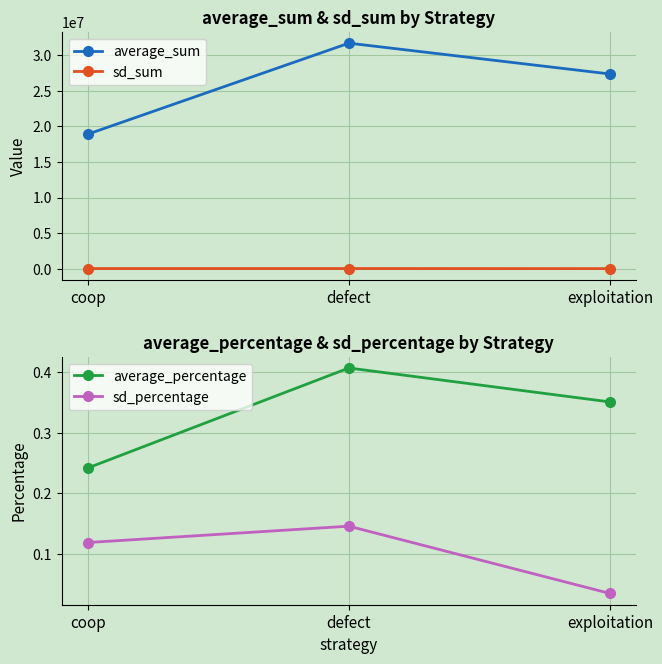

Which series has the largest total across all categories?

average_sum